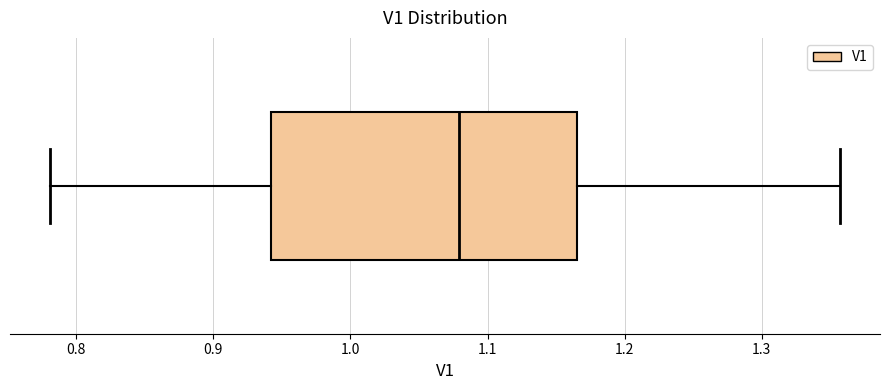

Transcribe this box plot: give where the median line is, the range the box spans, and where the two whiskers end, as read against the x-axis. The values are not printed on the chart, so give them approximately, as read against the axis.

median 1.08, box 0.94 to 1.17, whiskers 0.78 to 1.36